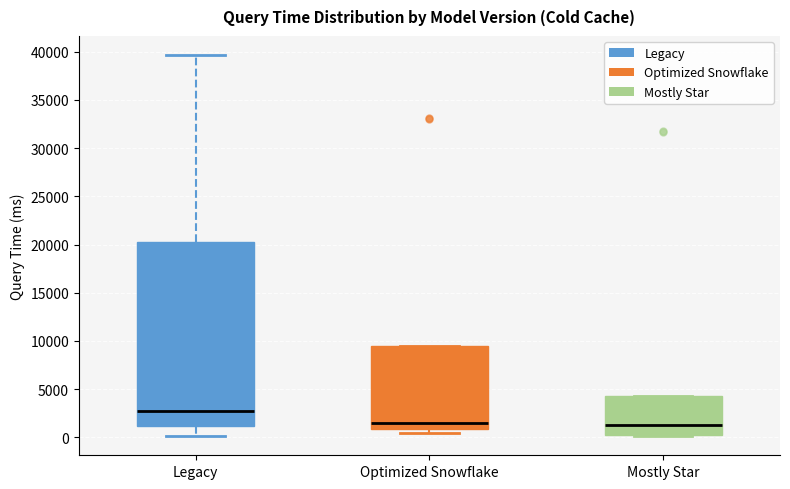

Which box is the tallest, from its lower edge to its upper edge?

Legacy